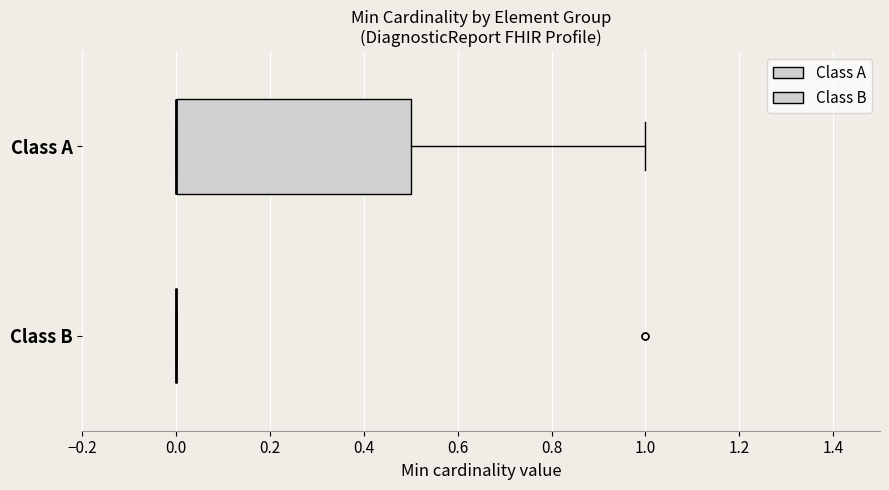

Where does the right whisker of the box for Class A end on the x-axis? The values are not printed on the chart, so give them approximately, as read against the axis.

1.0